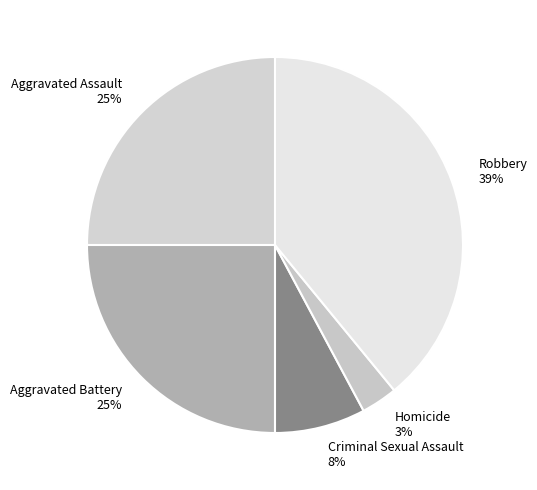

How many segments does this pie chart have?

5